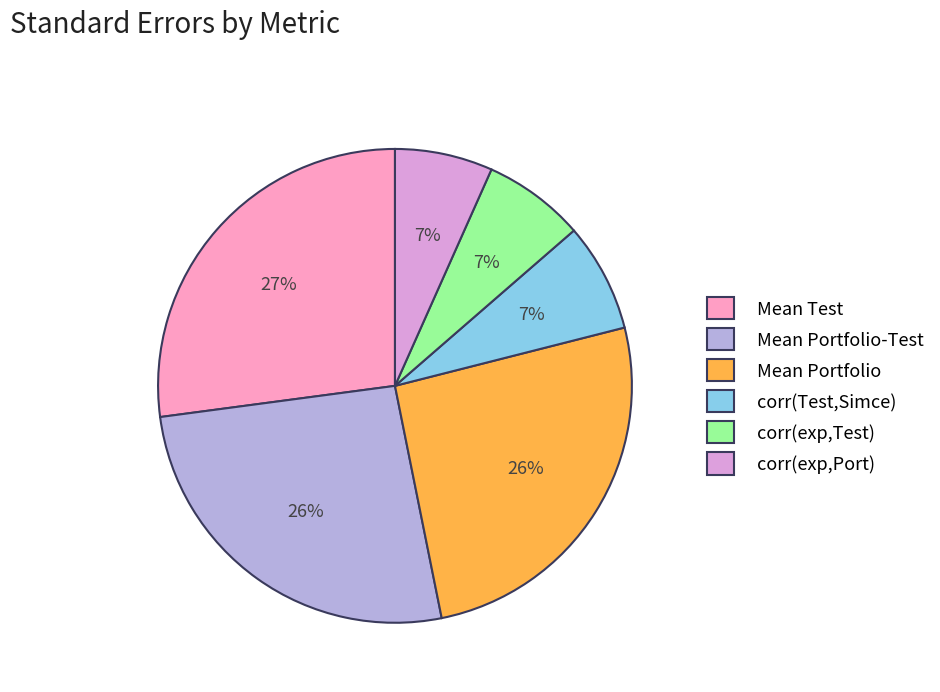

Do corr(exp,Test) and corr(exp,Port) together represent more than half of the pie?

No